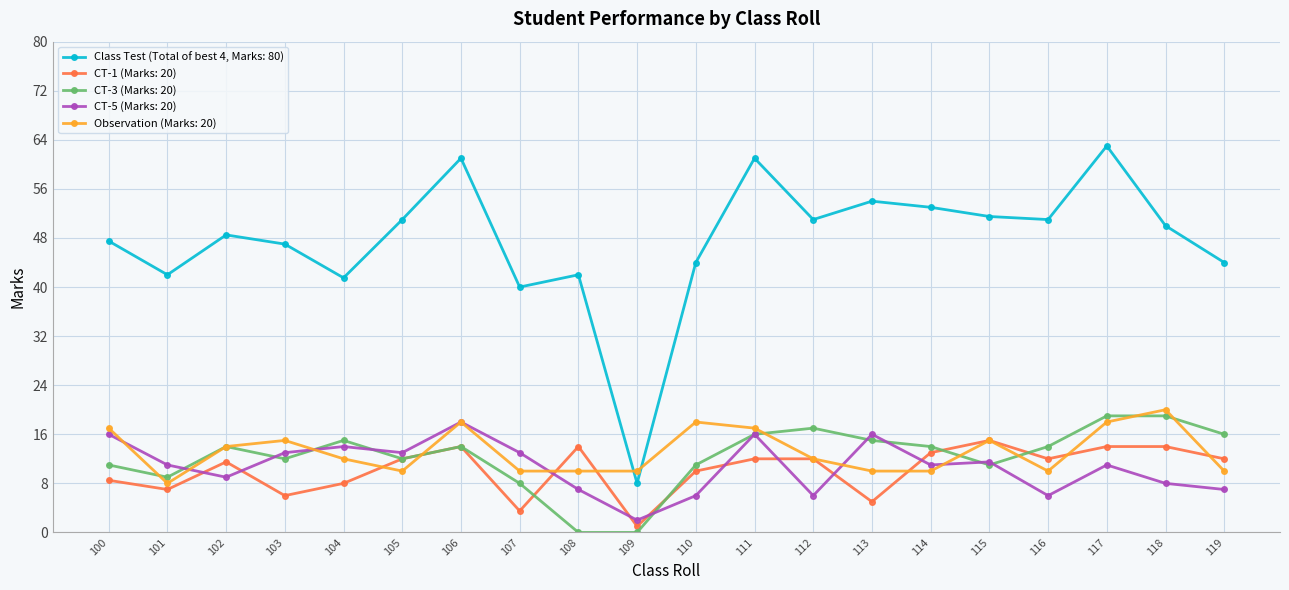

What is the sum of all CT-1 (Marks: 20) values?

204.5